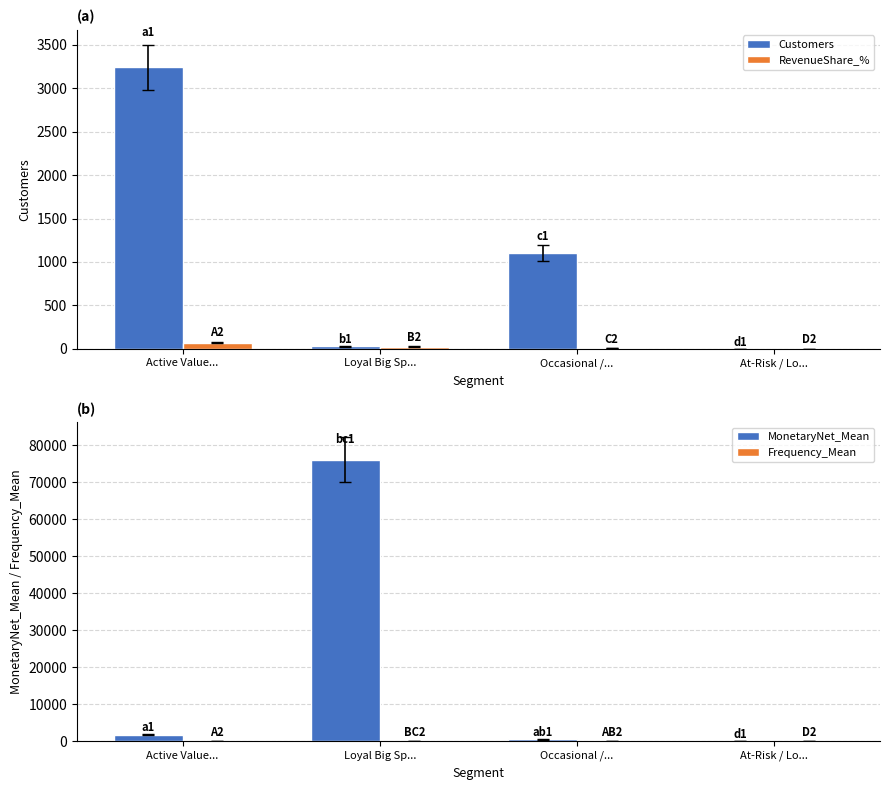

At Active Value..., list the series in order from largest to smallest.

Customers, MonetaryNet_Mean, RevenueShare_%, Frequency_Mean